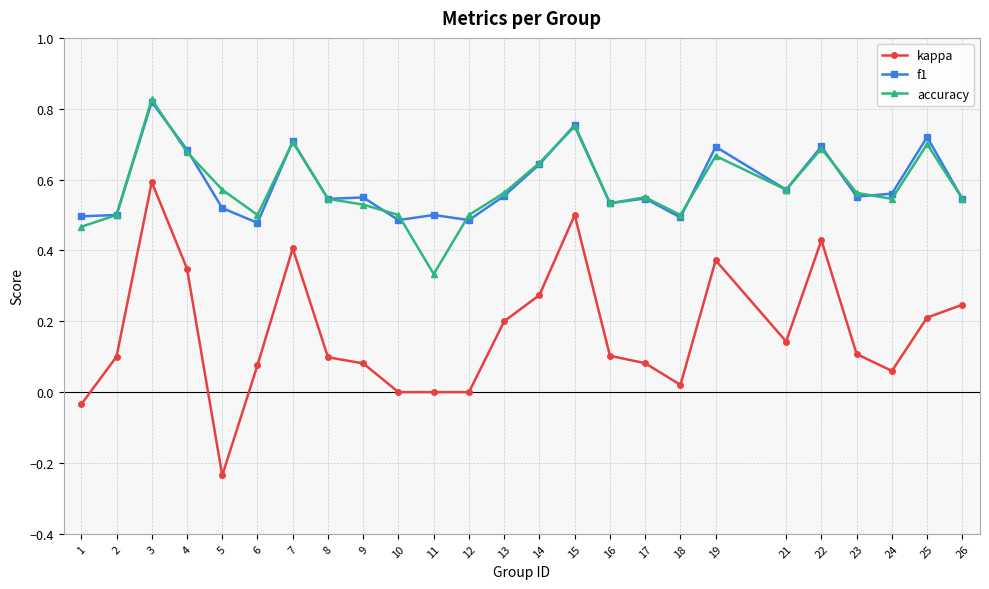

Count the number of categories in the chart.

25